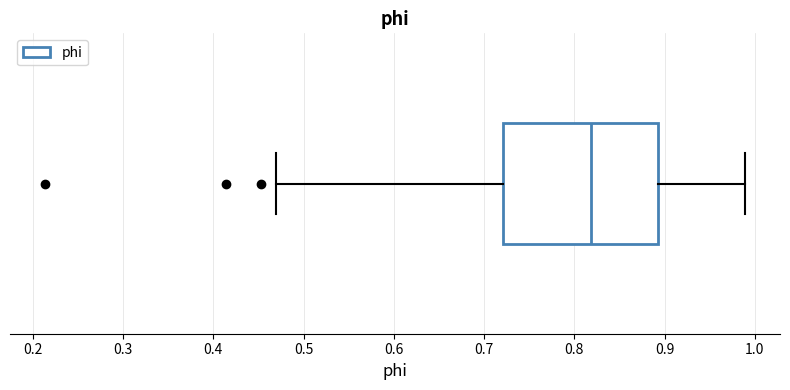

Transcribe this box plot: give where the median line is, the range the box spans, and where the two whiskers end, as read against the x-axis. The values are not printed on the chart, so give them approximately, as read against the axis.

median 0.82, box 0.72 to 0.89, whiskers 0.47 to 0.99